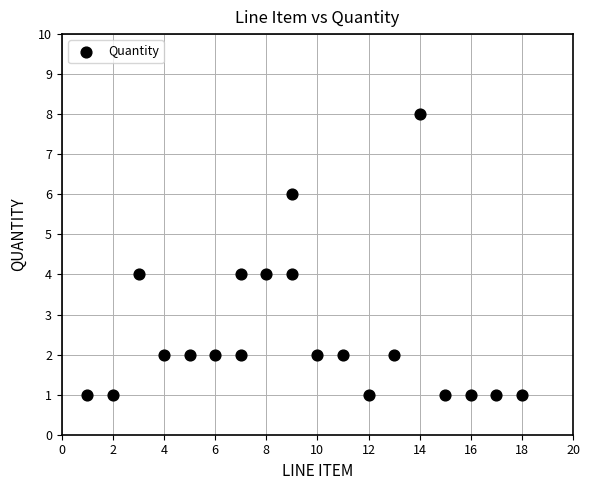

What is the range of Y values (max minus min)?

7